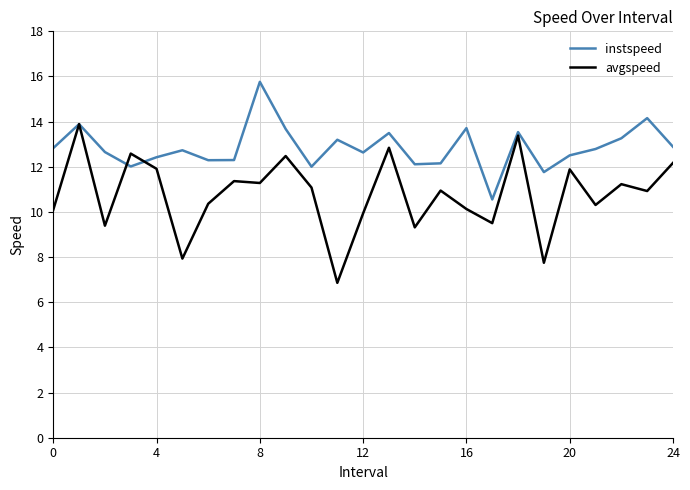

What is the lowest value of the instspeed series?

10.6